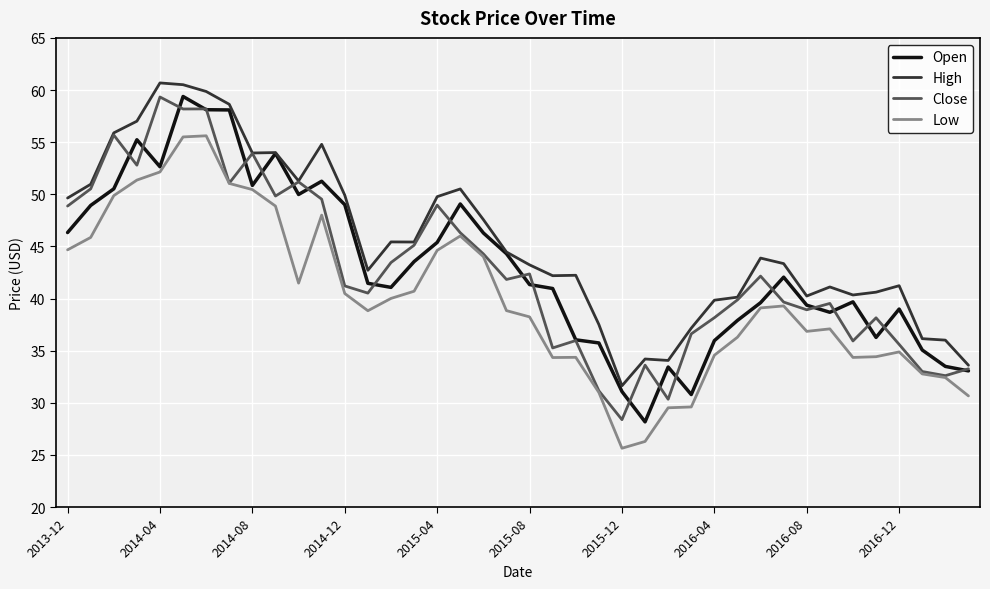

True or false: Low and High cross at least once.

False